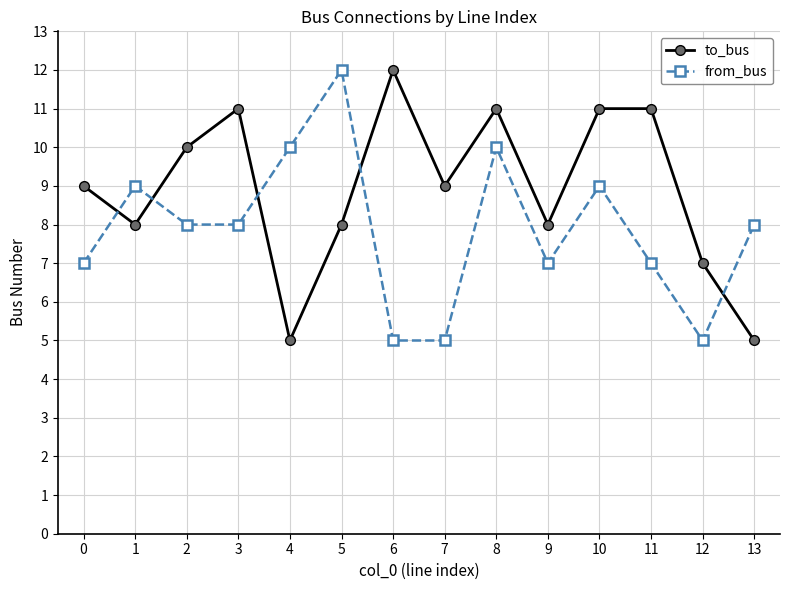

What is the greatest value displayed?

12